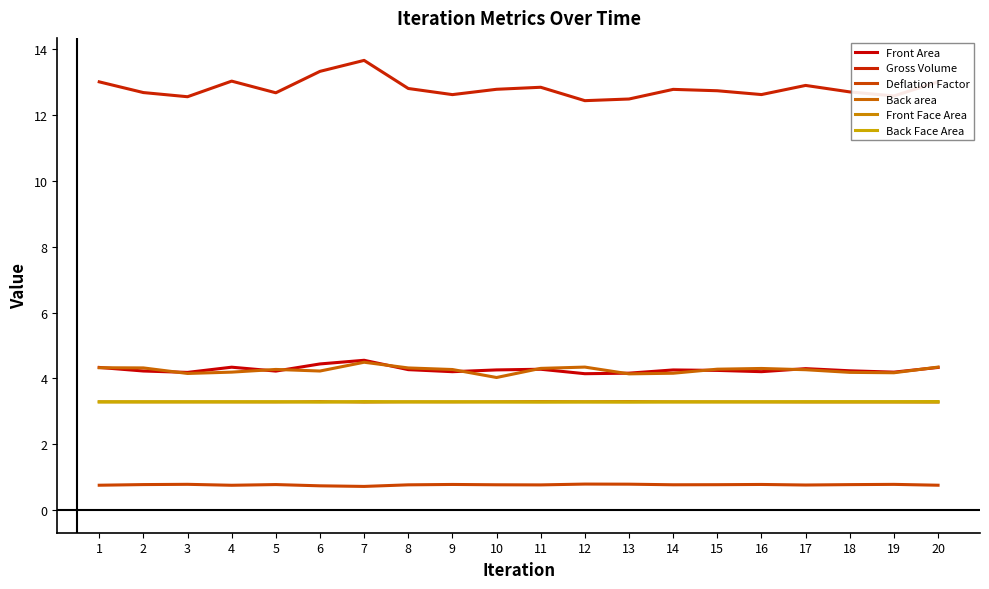

Is it true that Front Face Area equals 1.3 at 19?

False